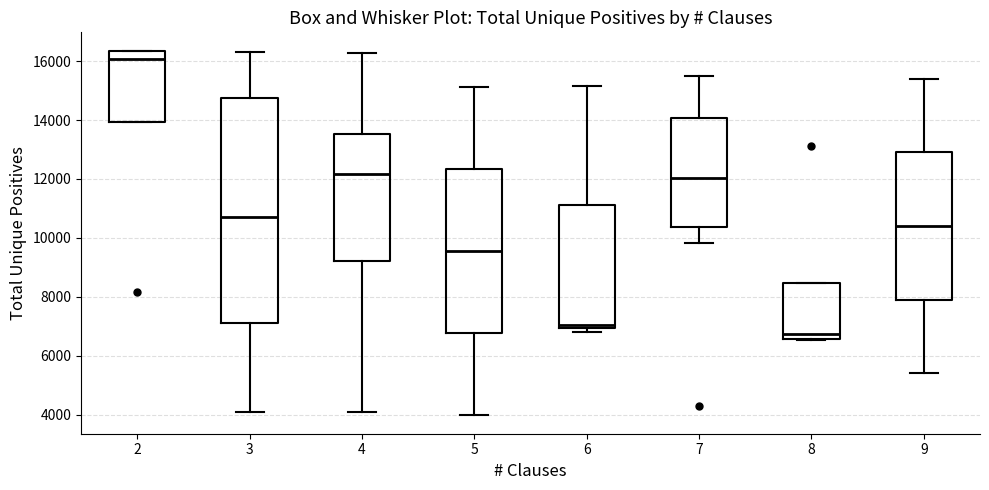

Which box's median line is the highest?

2